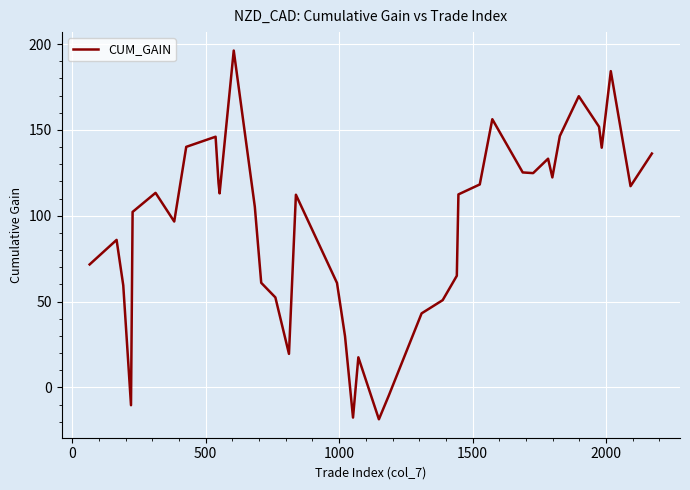

What is the smallest value displayed?

-18.6